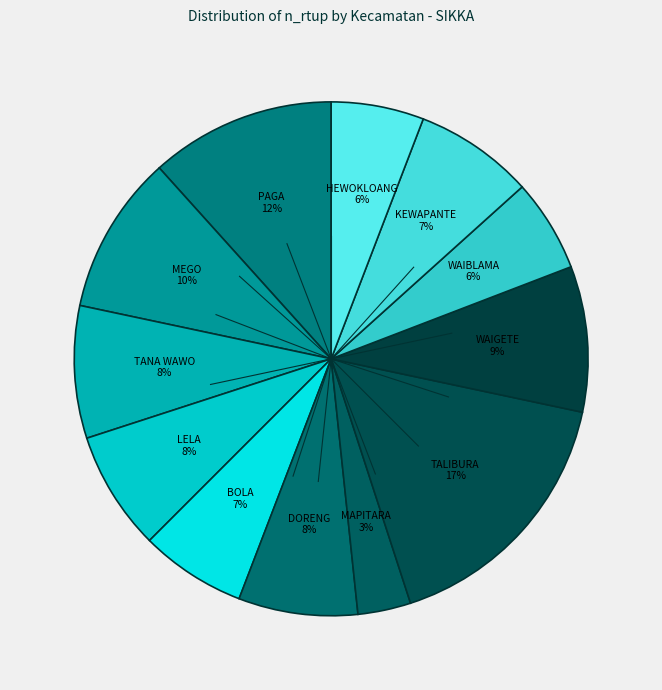

The TANA WAWO 8% slice represents 8% of the pie. True or false?

True